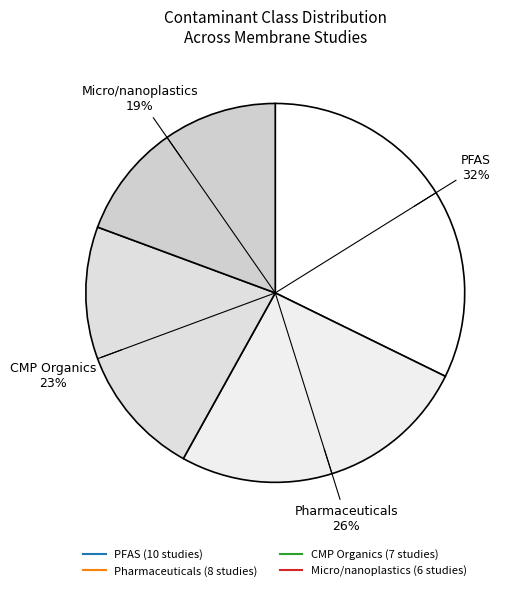

What percentage is the Micro/nanoplastics slice, to the nearest percent?

19%